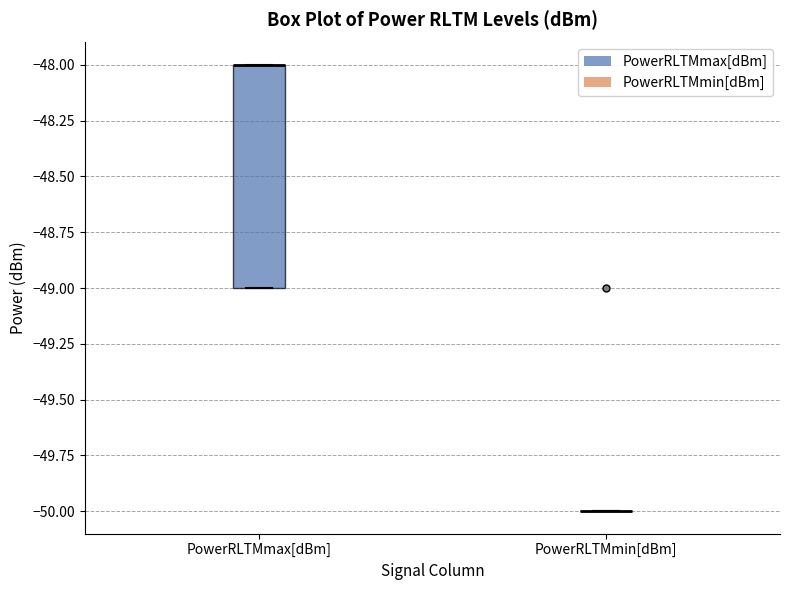

Comparing the boxes themselves (not the whiskers), which one is the tallest?

PowerRLTMmax[dBm]